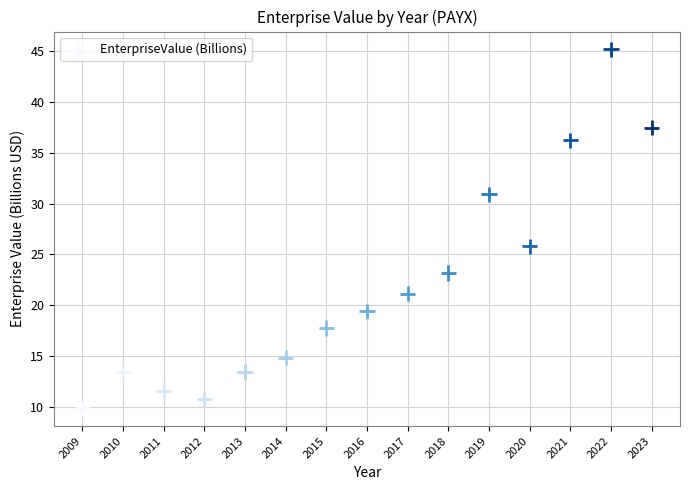

What Y value in the scatter plot is closest to 27?

25.8